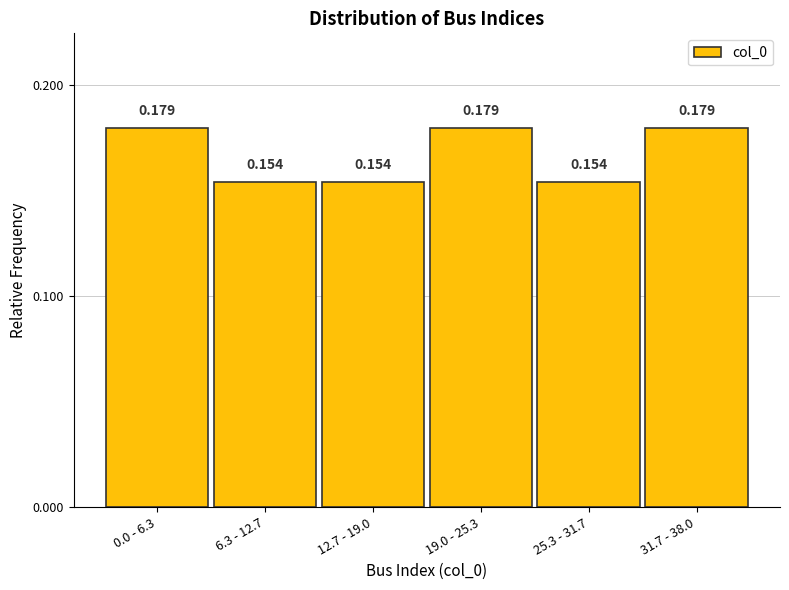

How many bars are there in total?

6